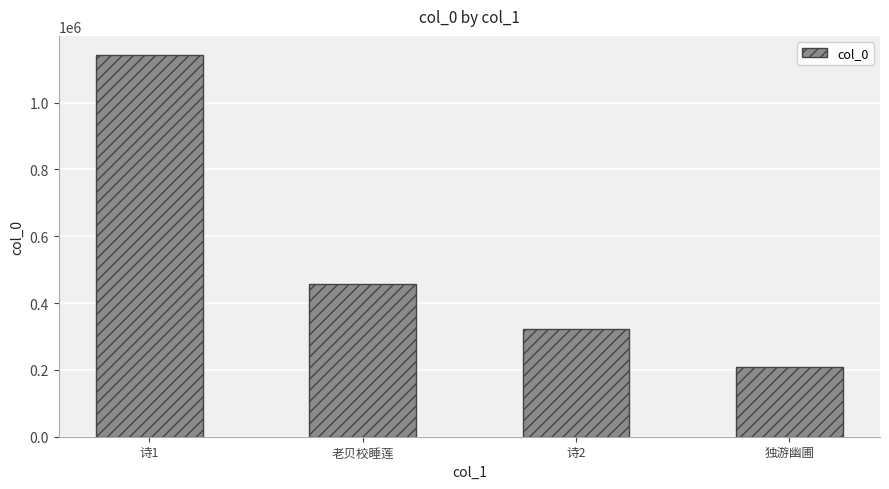

Which category has the highest value across all series?

诗1